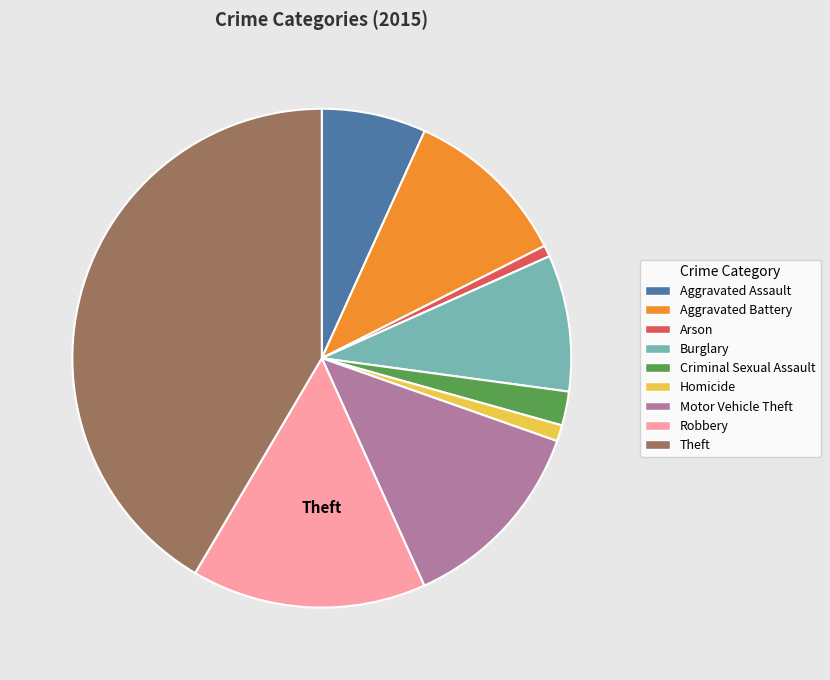

Rank the categories by value from lowest to highest.

Arson, Homicide, Criminal Sexual Assault, Aggravated Assault, Burglary, Aggravated Battery, Motor Vehicle Theft, Robbery, Theft